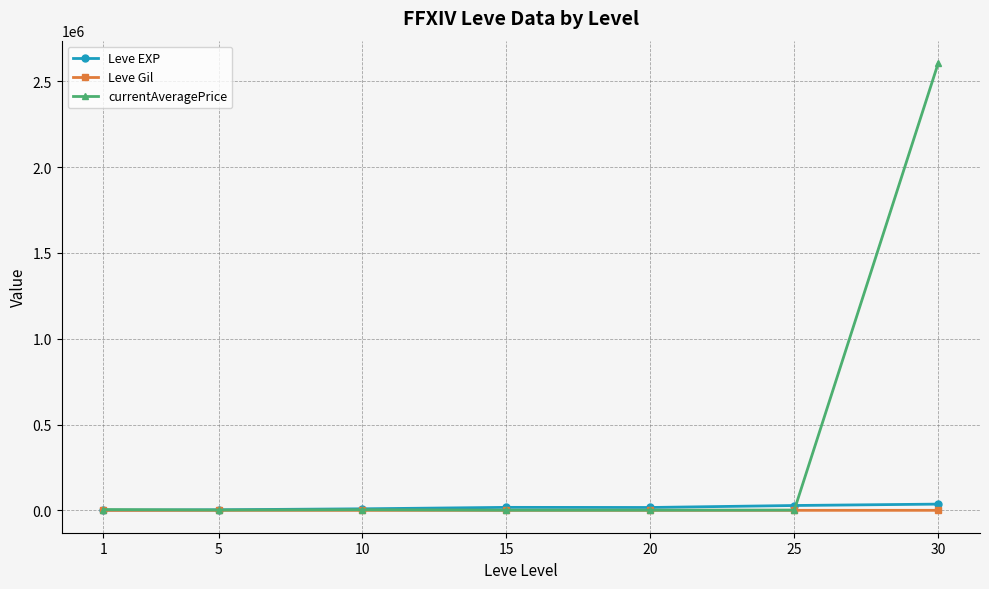

What is the difference between the Leve Gil values at 25 and 5?

149.7